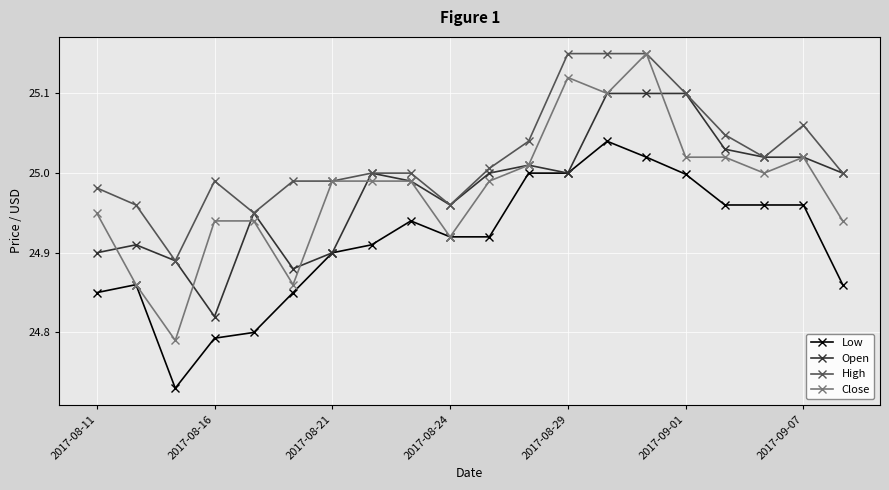

True or false: High has more than 1 points higher than both neighbors.

True